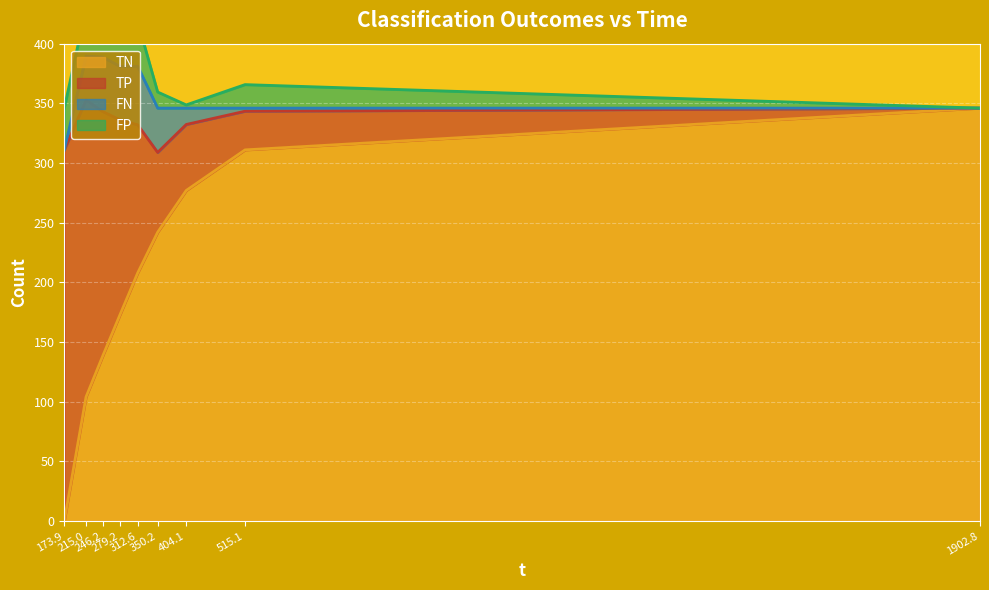

What are all the series names shown in the legend?

TN, TP, FN, FP